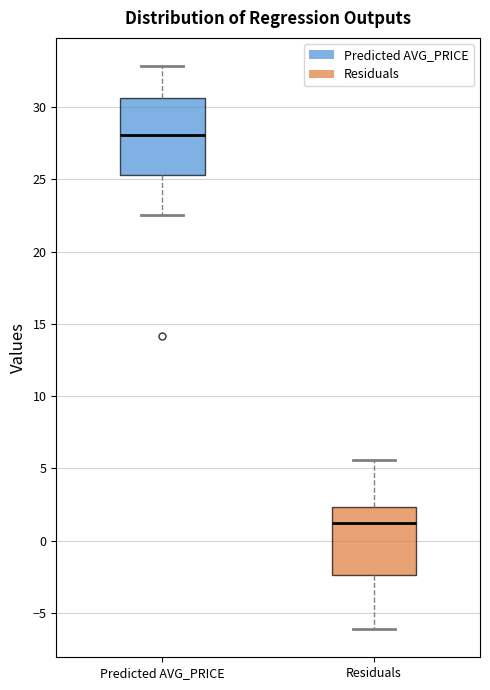

Where is the upper edge of the box for Residuals on the y-axis? The values are not printed on the chart, so give them approximately, as read against the axis.

2.5